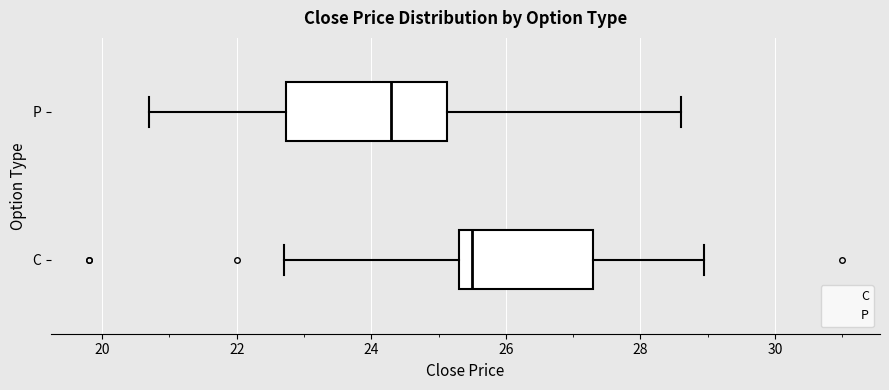

Comparing the boxes themselves (not the whiskers), which one is the widest?

P